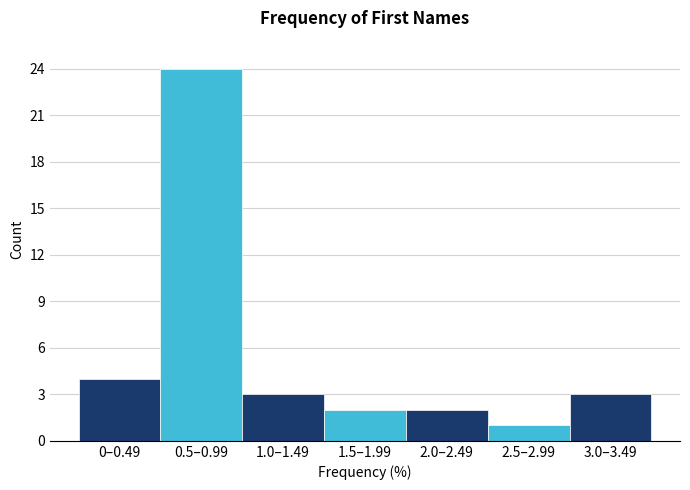

Reading right to left, list all the values displayed in this chart.

3	1	2	2	3	24	4